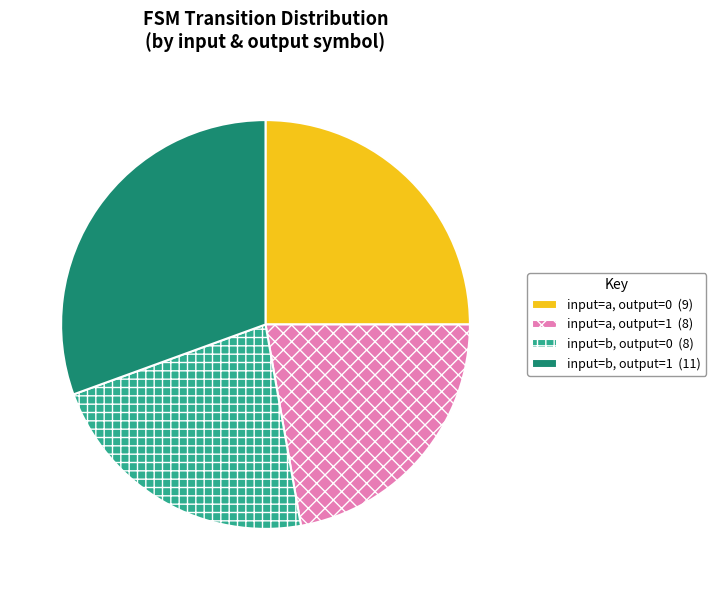

Between input=b, output=1 (11) and input=b, output=0 (8), which is larger?

input=b, output=1 (11)